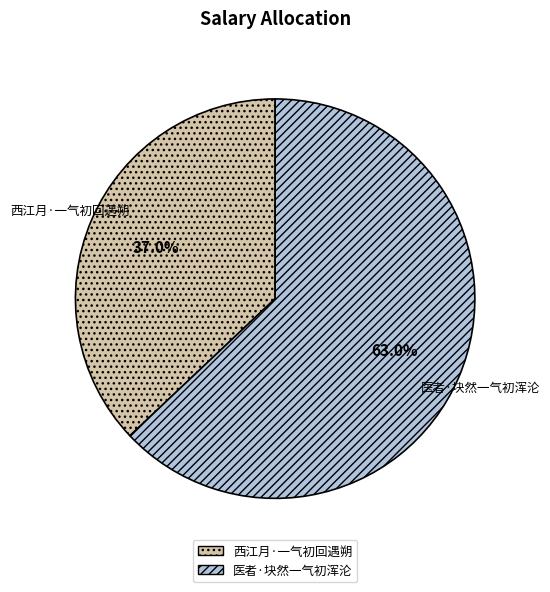

Does 医者·块然一气初浑沦 account for over 50% of the chart?

Yes